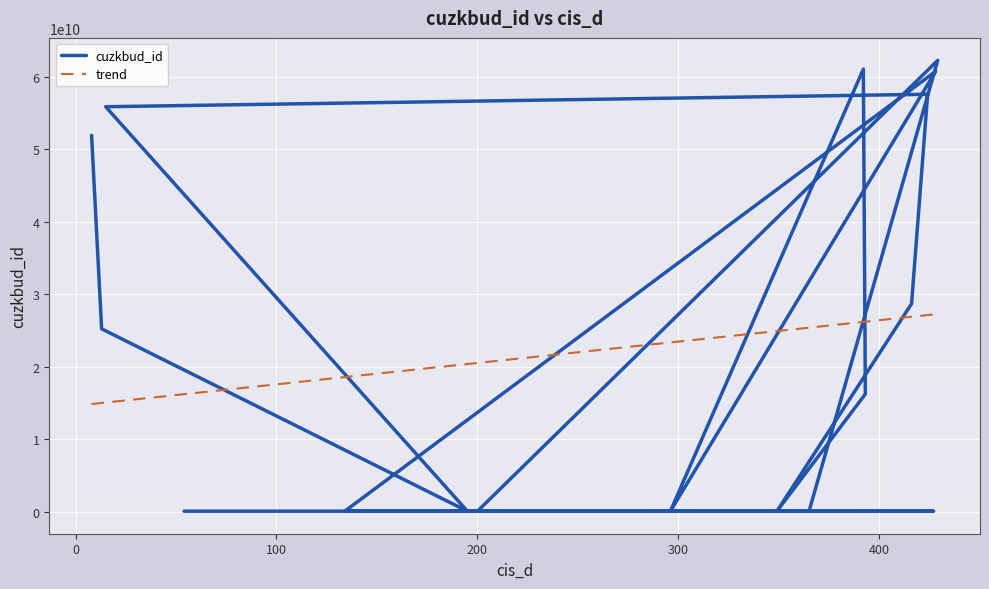

What is the difference between the values at 8 and 57?

51791421273